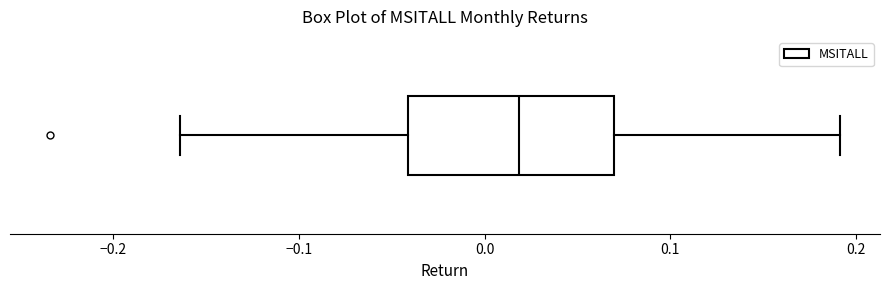

Read this box plot against the x-axis: the position of the median line, the range covered by the box, and the ends of both whiskers. The values are not printed on the chart, so give them approximately, as read against the axis.

median 0.02, box -0.04 to 0.07, whiskers -0.16 to 0.19